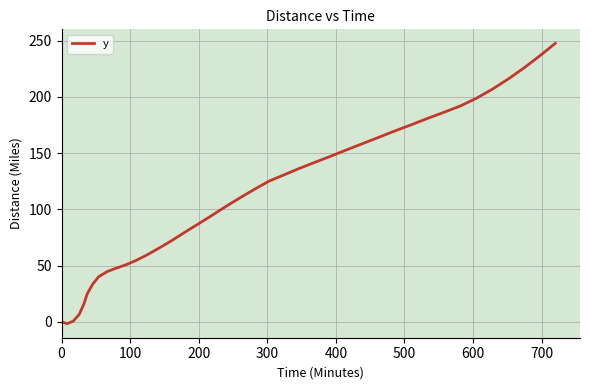

What is the average value?

112.4